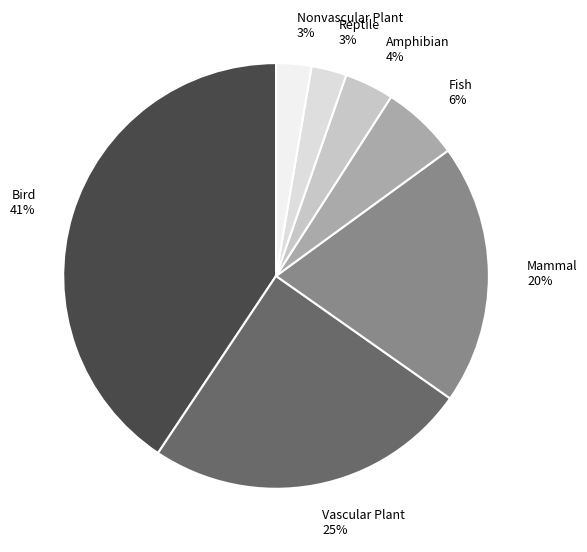

Count the number of slices in the pie.

7